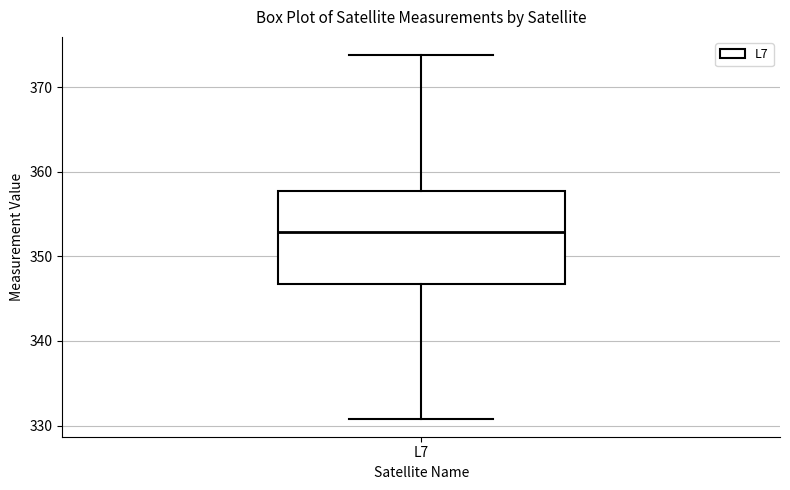

Read this box plot against the y-axis: the position of the median line, the range covered by the box, and the ends of both whiskers. The values are not printed on the chart, so give them approximately, as read against the axis.

median 353, box 347 to 358, whiskers 331 to 374